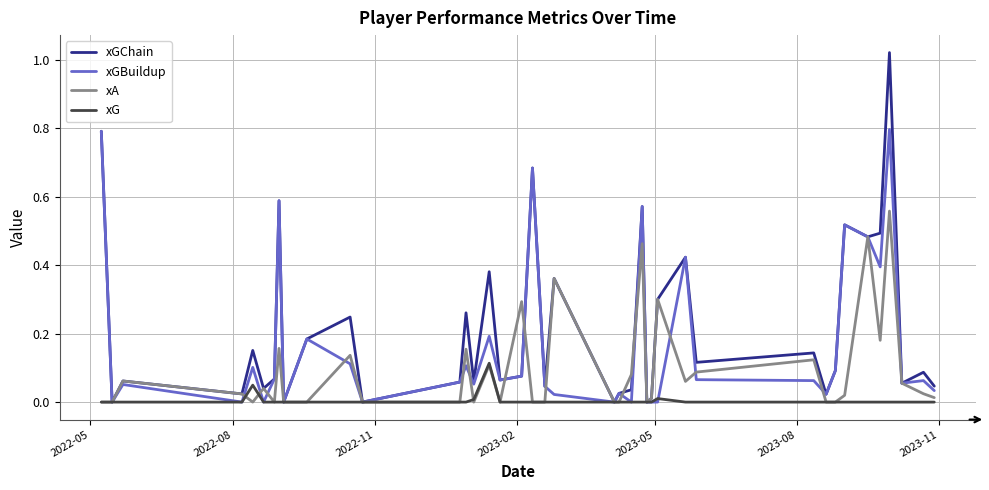

Which series has the largest range (max minus min)?

xGChain